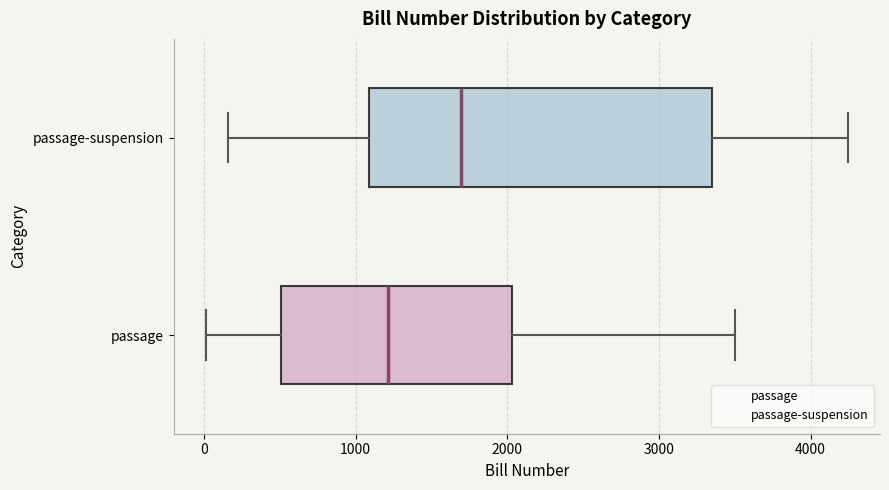

Reading bottom to top, transcribe this box plot: for each box, give where its median line is, the range the box spans, and where its two whiskers end, as read against the x-axis. The values are not printed on the chart, so give them approximately, as read against the axis.

passage: median 1200, box 500 to 2000, whiskers 0 to 3500
passage-suspension: median 1700, box 1100 to 3400, whiskers 200 to 4200